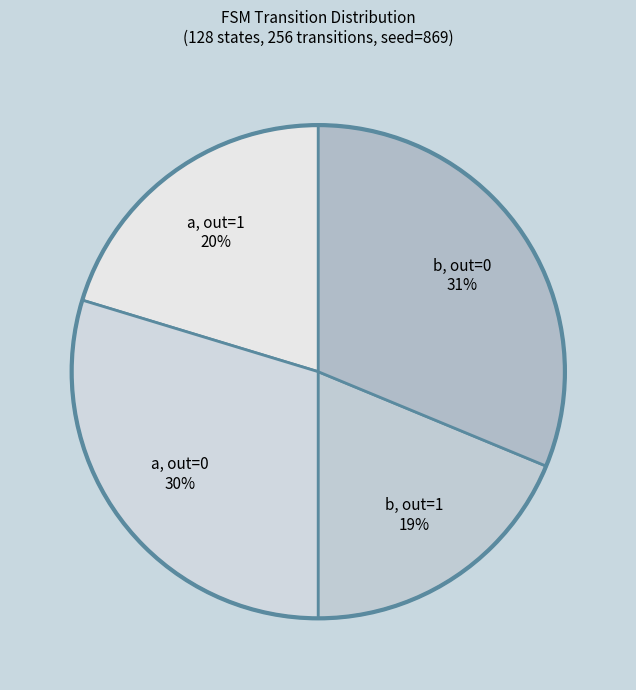

Is there a majority slice in this chart?

No